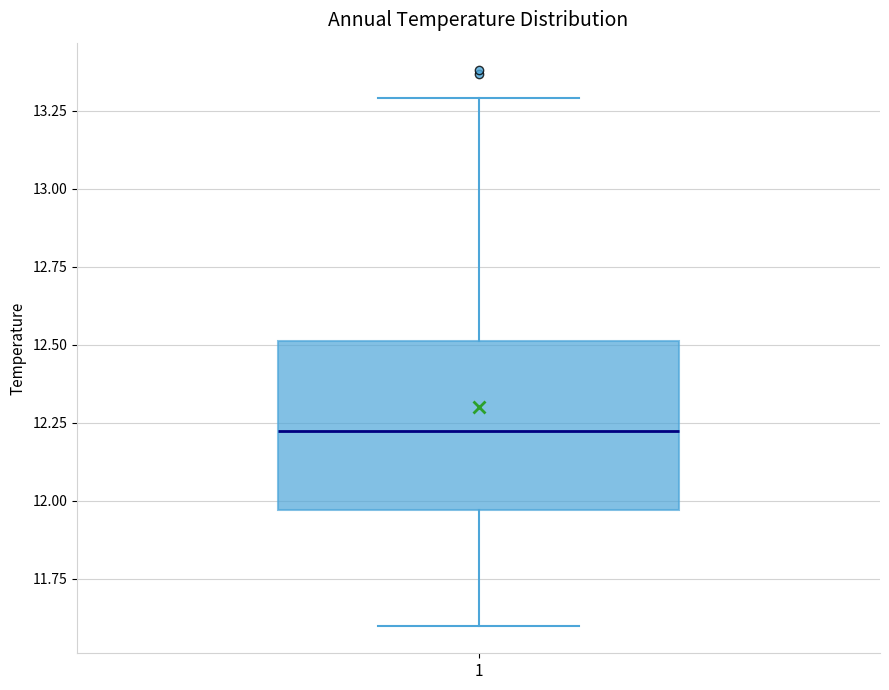

Transcribe this box plot: give where the median line is, the range the box spans, and where the two whiskers end, as read against the y-axis. The values are not printed on the chart, so give them approximately, as read against the axis.

median 12.25, box 11.95 to 12.50, whiskers 11.60 to 13.30